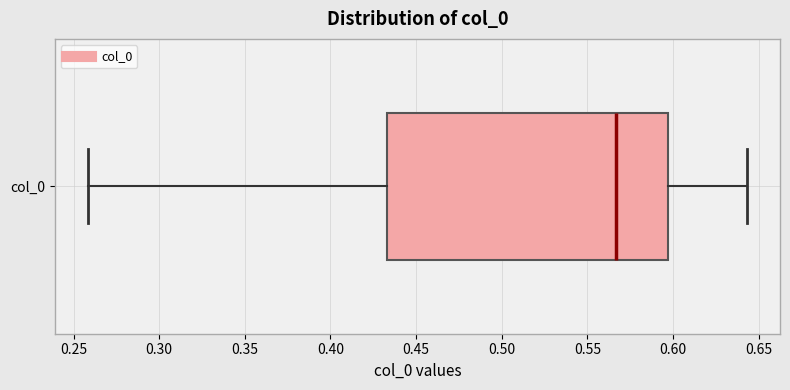

Read this box plot against the x-axis: the position of the median line, the range covered by the box, and the ends of both whiskers. The values are not printed on the chart, so give them approximately, as read against the axis.

median 0.565, box 0.435 to 0.595, whiskers 0.260 to 0.645